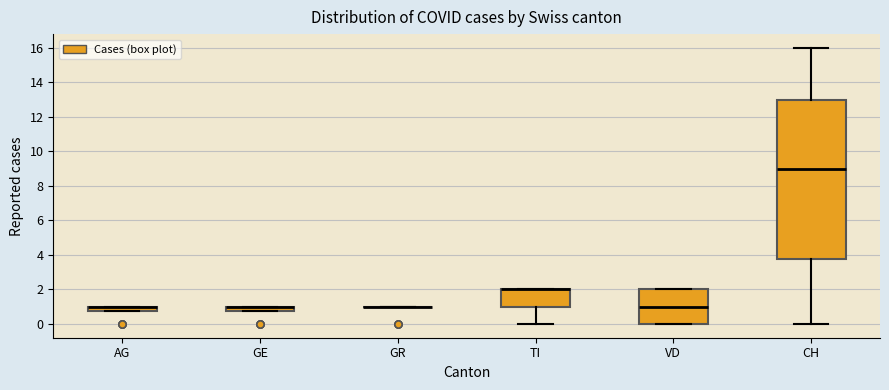

Where does the median line of the box for VD sit on the y-axis? The values are not printed on the chart, so give them approximately, as read against the axis.

1.0